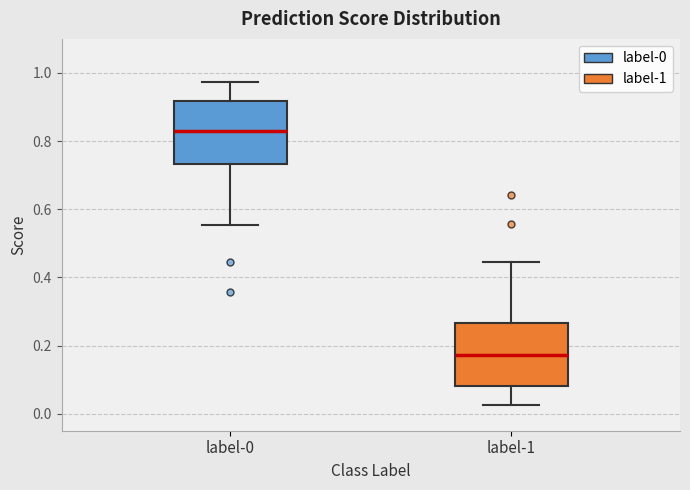

Reading left to right, read every box against the y-axis: the position of its median line, the range the box covers, and the ends of its whiskers. The values are not printed on the chart, so give them approximately, as read against the axis.

label-0: median 0.82, box 0.74 to 0.92, whiskers 0.56 to 0.98
label-1: median 0.18, box 0.08 to 0.26, whiskers 0.02 to 0.44